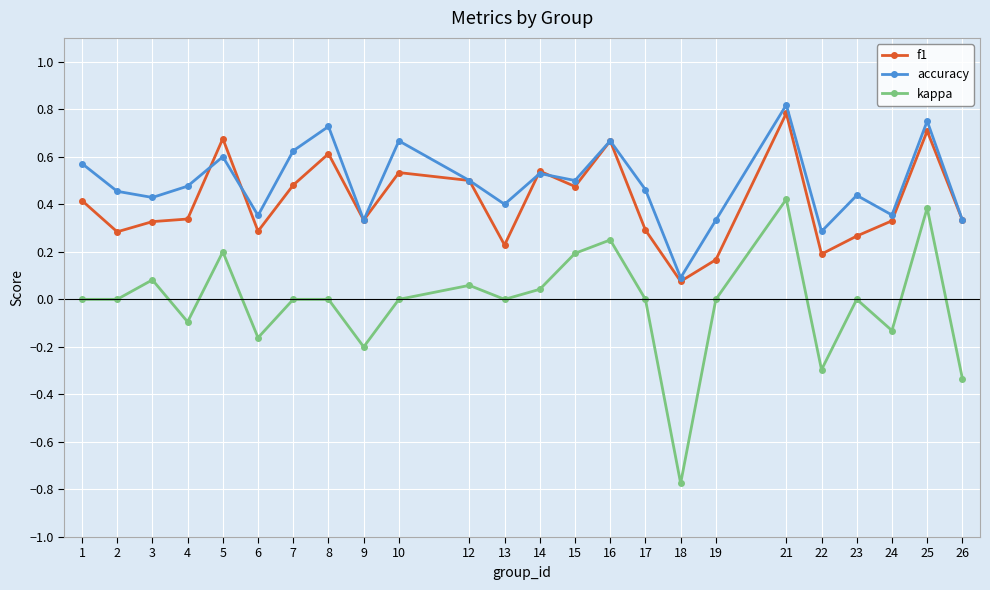

At which category does the chart reach its peak across all series?

21